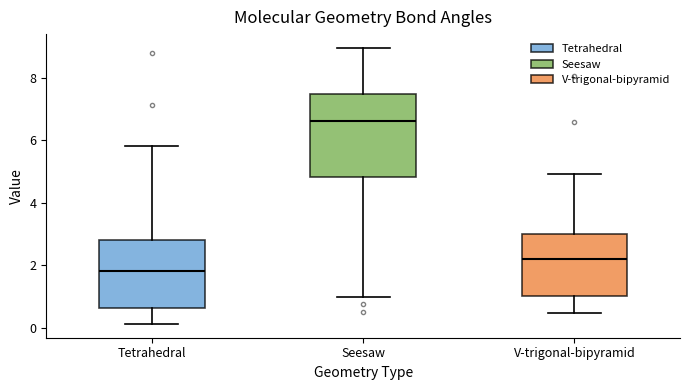

Which box has the highest median line?

Seesaw